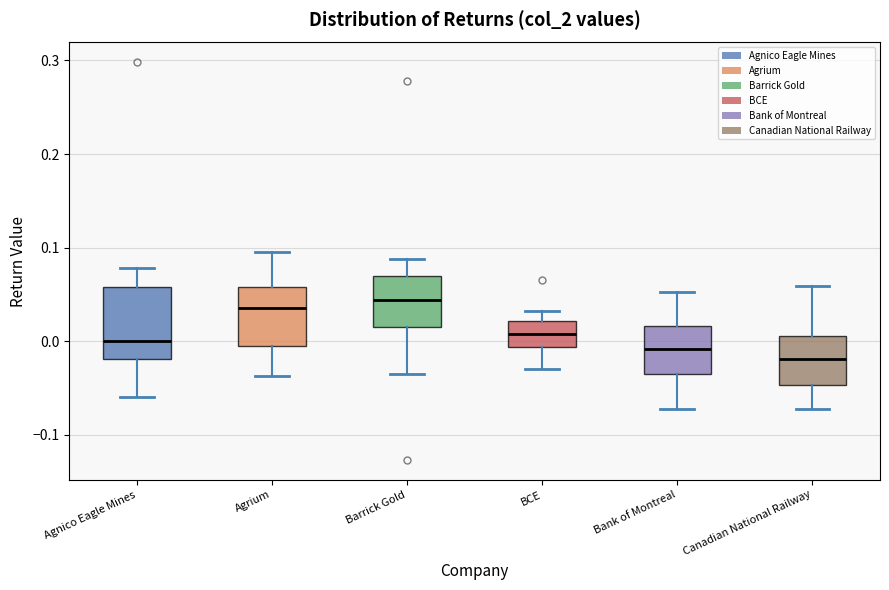

Where does the lower whisker of the box for Barrick Gold end on the y-axis? The values are not printed on the chart, so give them approximately, as read against the axis.

-0.04